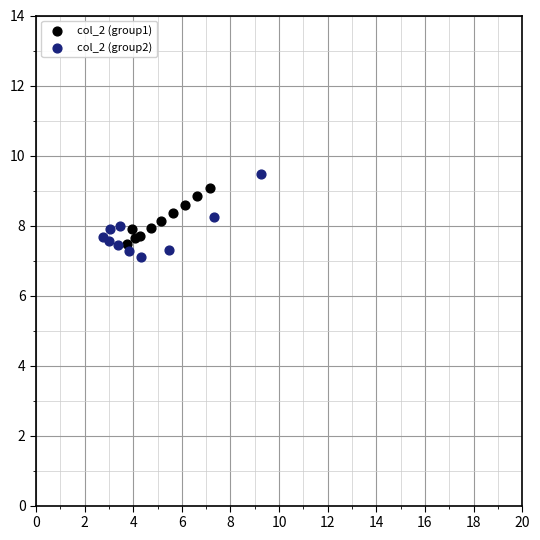

What are all the series names shown in the legend?

col_2 (group1), col_2 (group2)